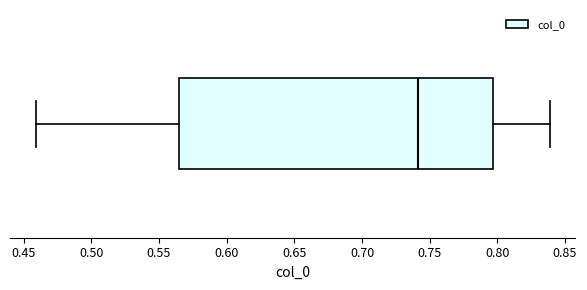

Read this box plot against the x-axis: the position of the median line, the range covered by the box, and the ends of both whiskers. The values are not printed on the chart, so give them approximately, as read against the axis.

median 0.740, box 0.565 to 0.795, whiskers 0.460 to 0.840